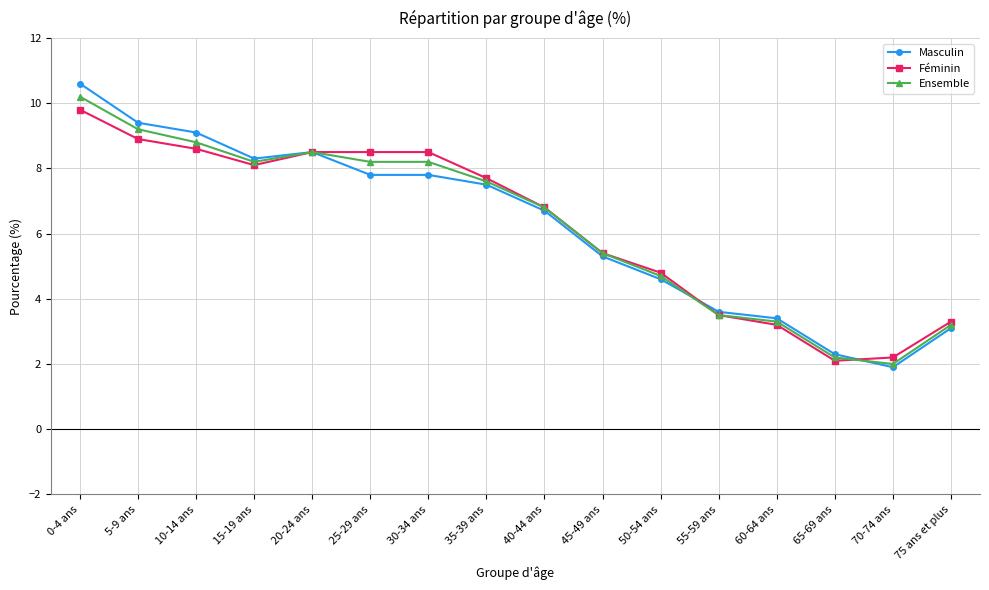

What is the total value across all series at 55-59 ans?

10.6